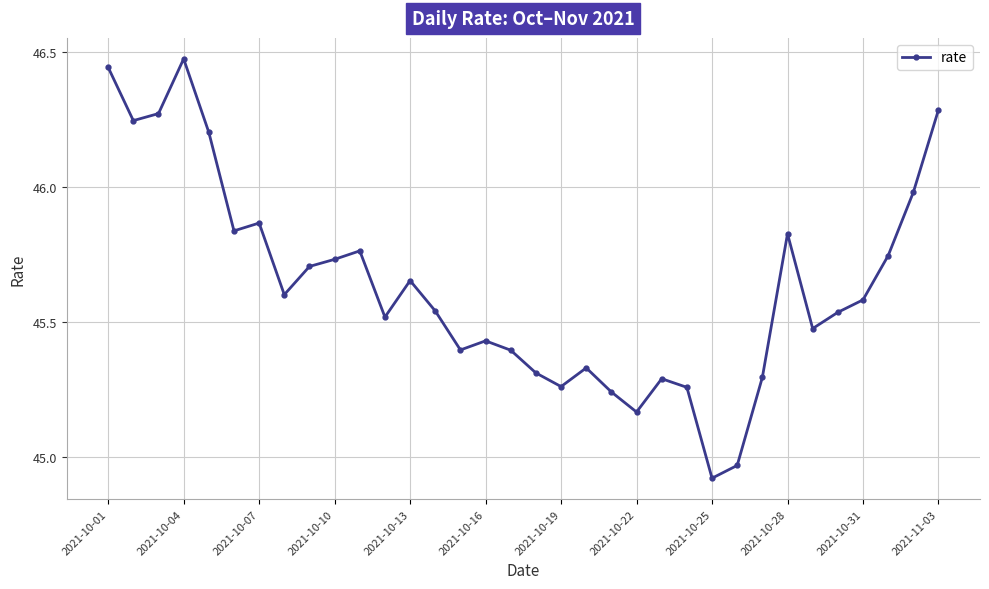

True or false: there are more than 2 points higher than both neighbors.

True